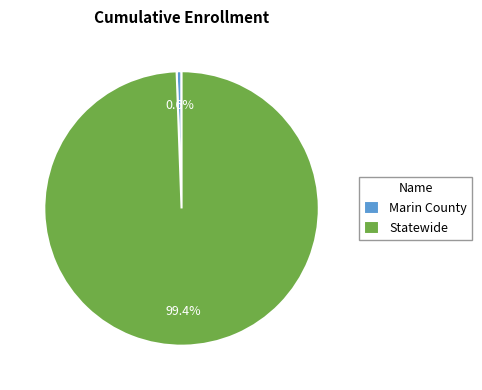

Does Marin County account for over 50% of the chart?

No